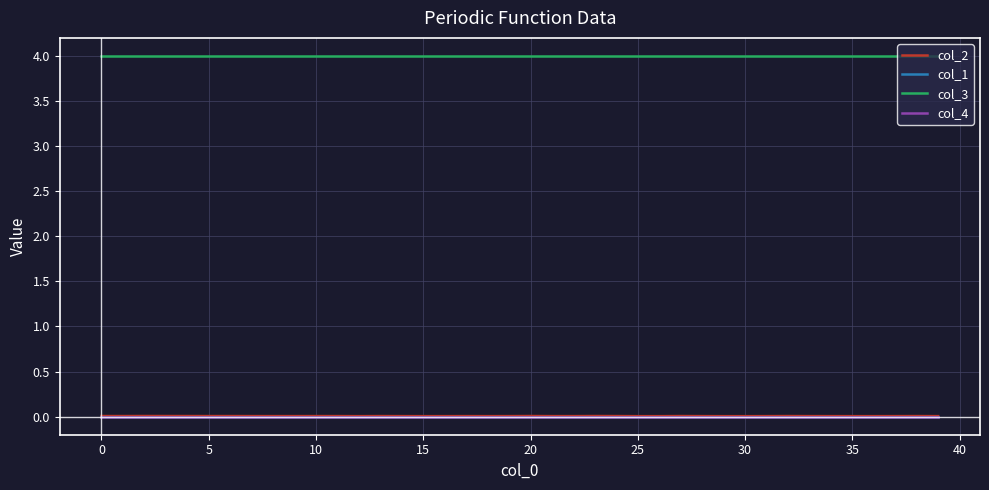

True or false: col_1 has more than 2 interior local peaks.

False